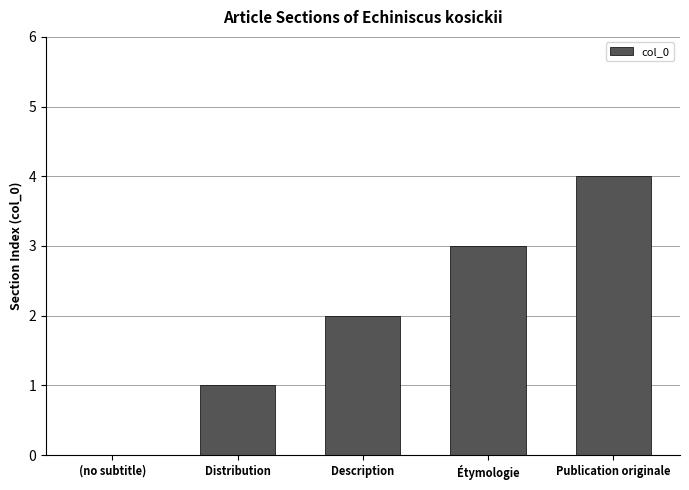

What is the greatest value displayed?

4